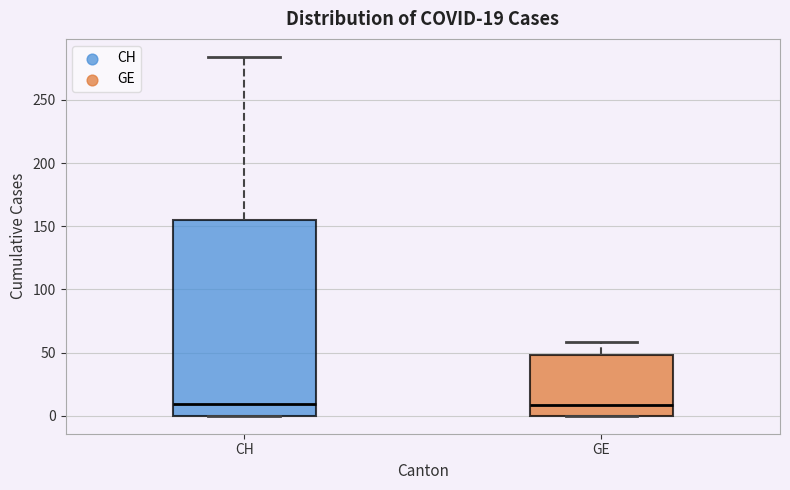

Comparing the boxes themselves (not the whiskers), which one is the tallest?

CH